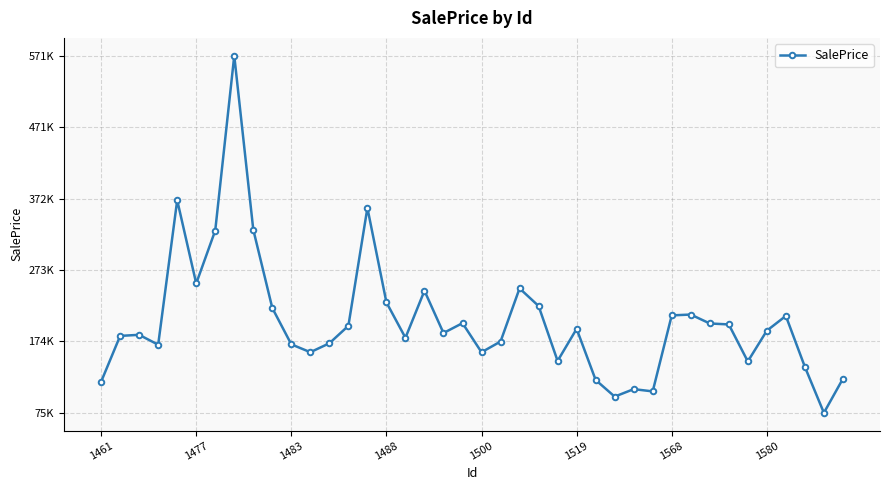

List the labels in order of value, smallest first.

38, 27, 29, 28, 1461, 26, 39, 37, 34, 24, 20, 11, 1488, 10, 12, 21, 16, 1477, 1483, 18, 35, 25, 13, 33, 32, 19, 36, 30, 31, 9, 23, 15, 17, 22, 1519, 1568, 8, 14, 1500, 1580